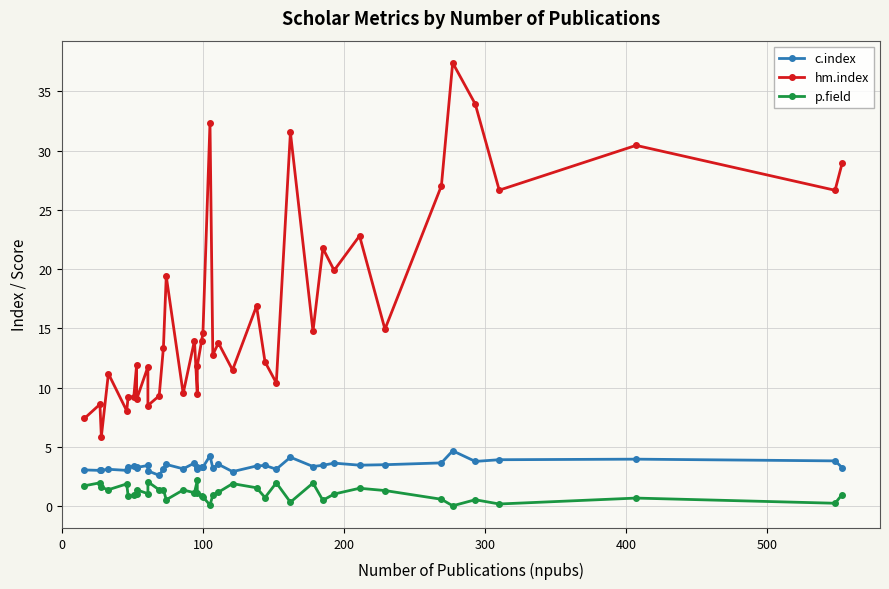

True or false: c.index has a value of 2.2 at 30.

False